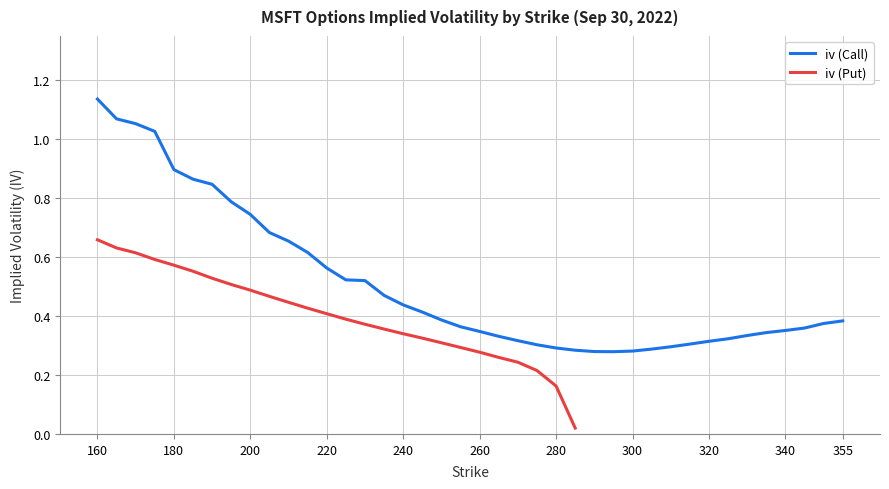

Is it true that the value at 300 is 0.2?

False